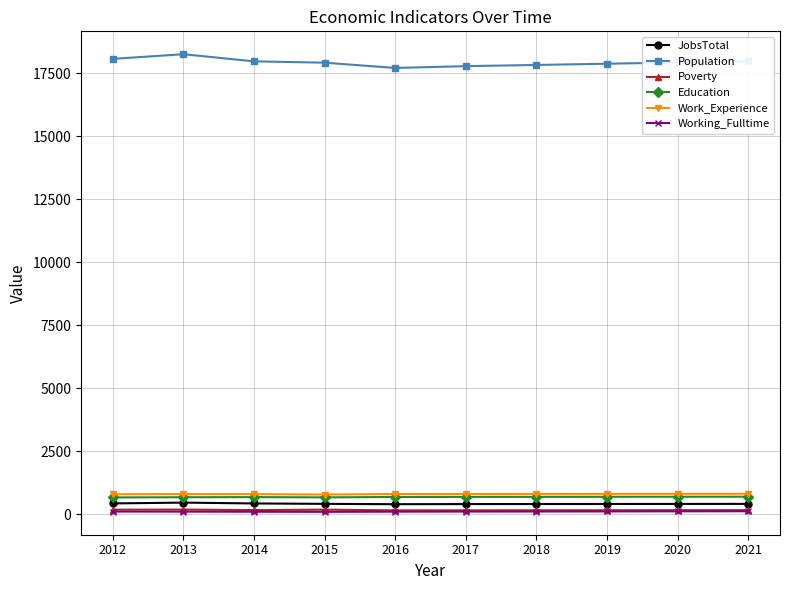

What are all the series names shown in the legend?

JobsTotal, Population, Poverty, Education, Work_Experience, Working_Fulltime